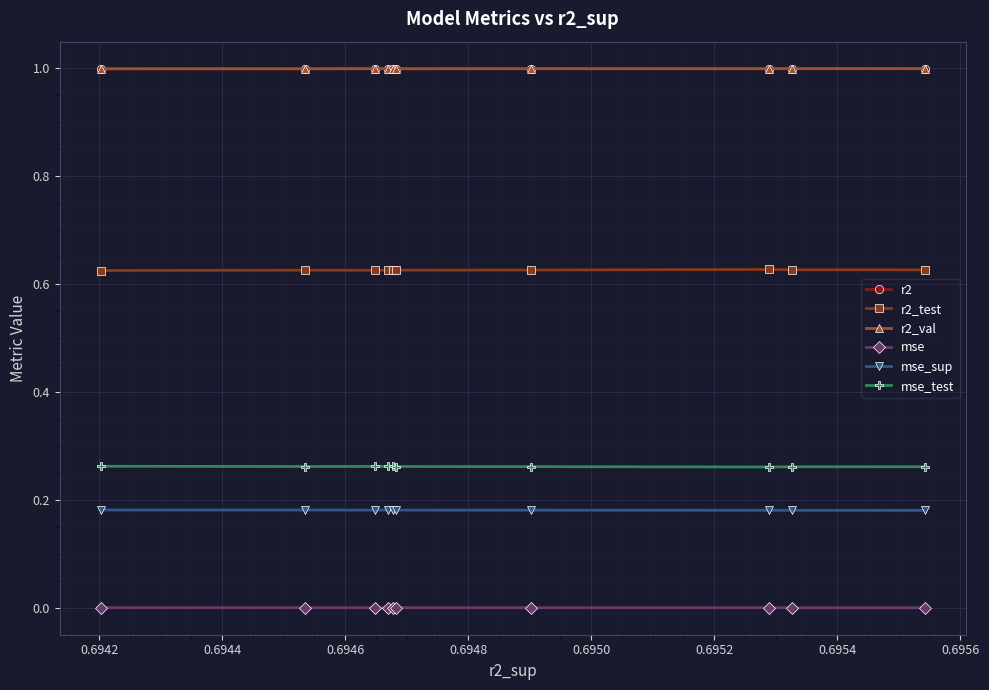

What is the lowest value of the r2 series?

1.0